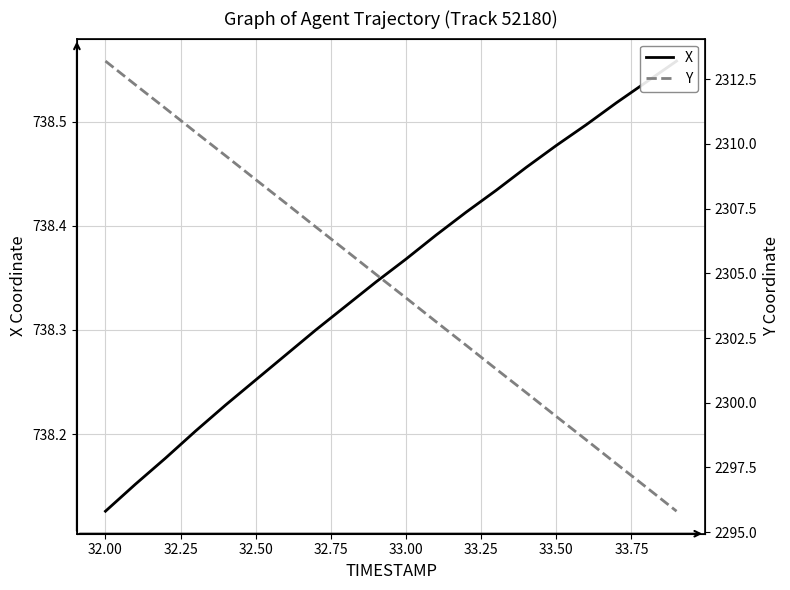

What is the maximum value for Y?

2313.2